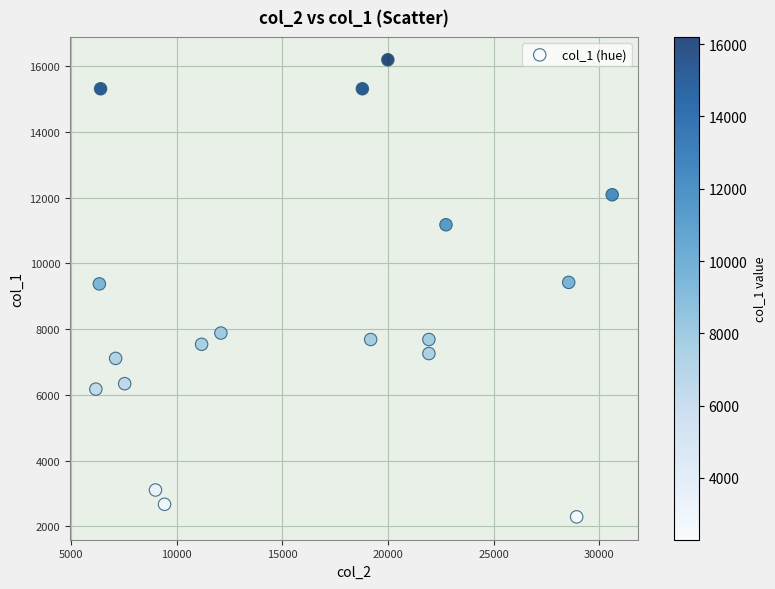

What is the range of Y values (max minus min)?

13916